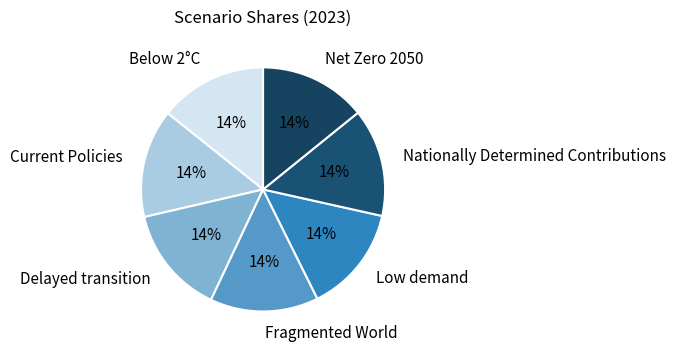

What percentage is the Current Policies slice, to the nearest percent?

14%